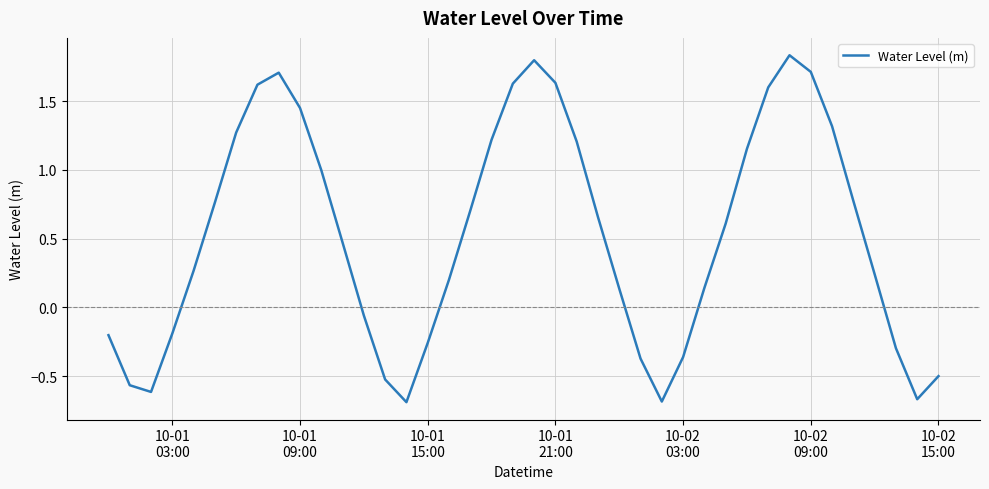

What is the difference between the maximum and minimum values?

2.5